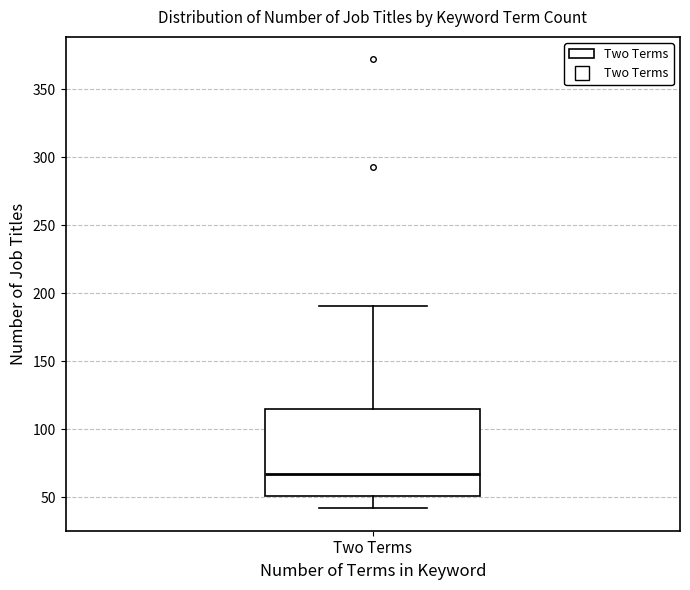

Read this box plot against the y-axis: the position of the median line, the range covered by the box, and the ends of both whiskers. The values are not printed on the chart, so give them approximately, as read against the axis.

median 70, box 50 to 115, whiskers 40 to 190